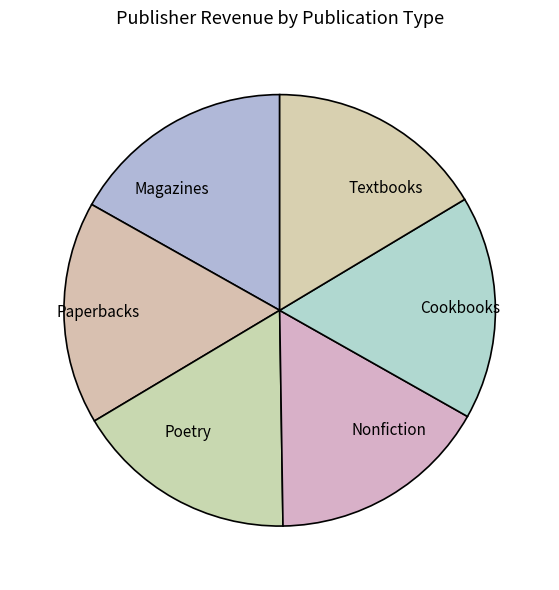

Does Poetry account for over 50% of the chart?

No